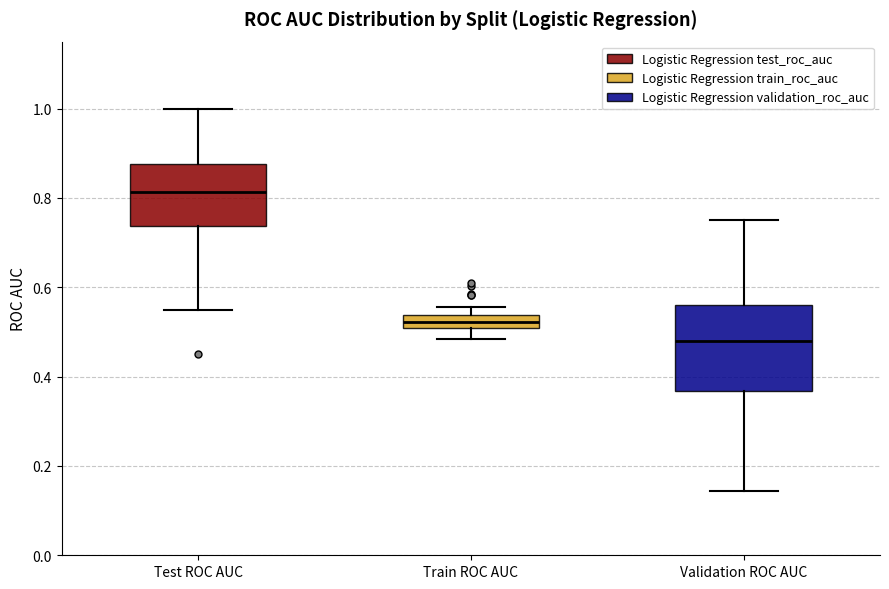

Where is the lower edge of the box for Validation ROC AUC on the y-axis? The values are not printed on the chart, so give them approximately, as read against the axis.

0.36